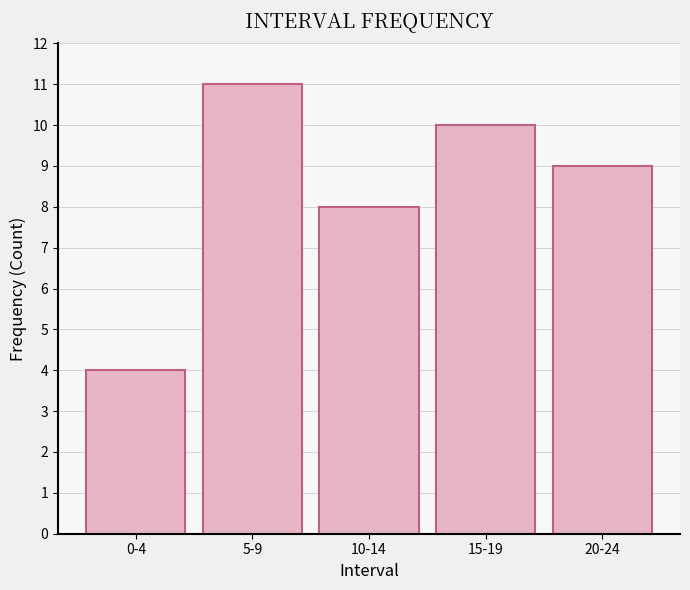

Reading left to right, extract all data points from this chart.

4	11	8	10	9